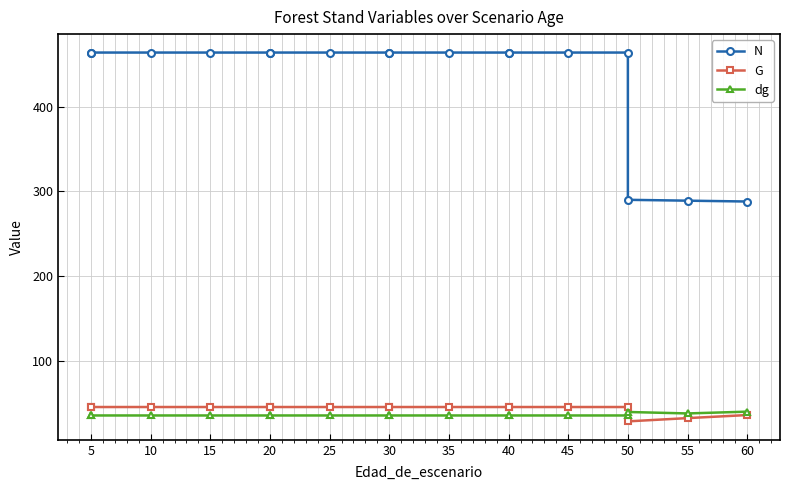

At which category is the sum across all series the highest?

5